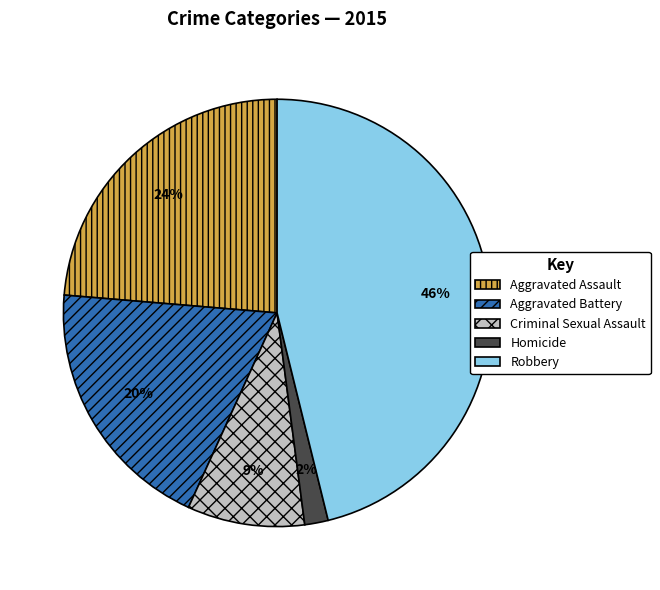

Approximately how many times larger is the value at Criminal Sexual Assault compared to Aggravated Battery?

0.5